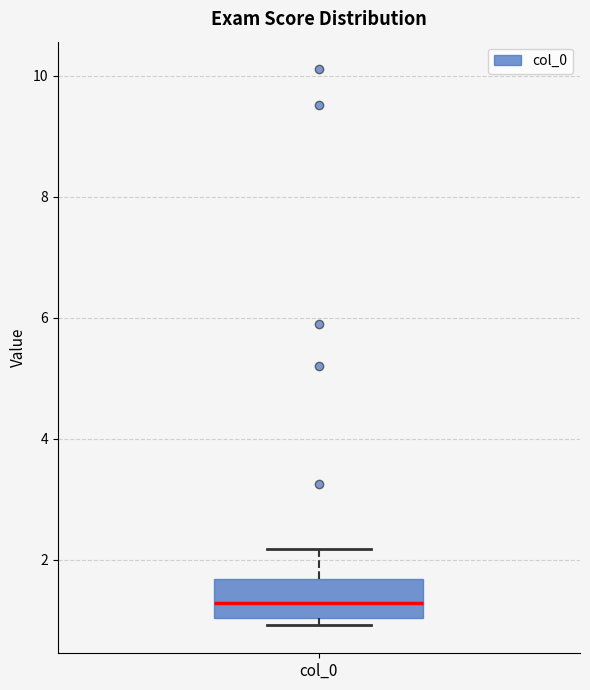

Where is the upper edge of the box for col_0 on the y-axis? The values are not printed on the chart, so give them approximately, as read against the axis.

1.6